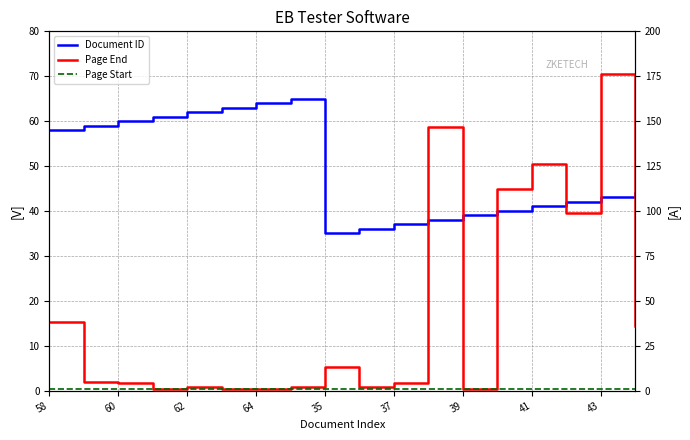

True or false: Page Start and Document ID intersect in this chart.

False